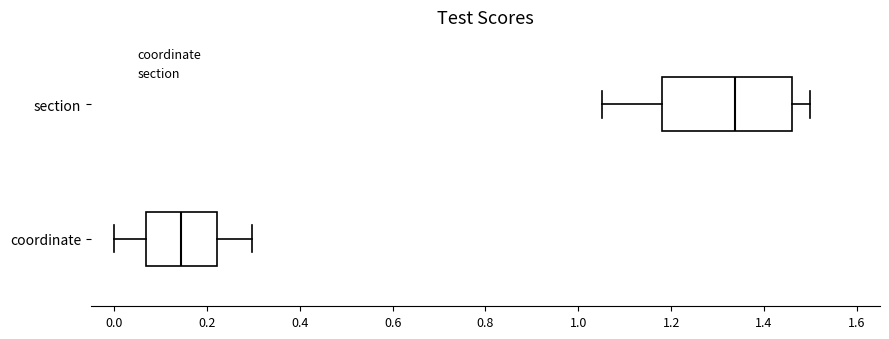

Reading bottom to top, read every box against the x-axis: the position of its median line, the range the box covers, and the ends of its whiskers. The values are not printed on the chart, so give them approximately, as read against the axis.

coordinate: median 0.14, box 0.06 to 0.22, whiskers 0.00 to 0.30
section: median 1.34, box 1.18 to 1.46, whiskers 1.06 to 1.50